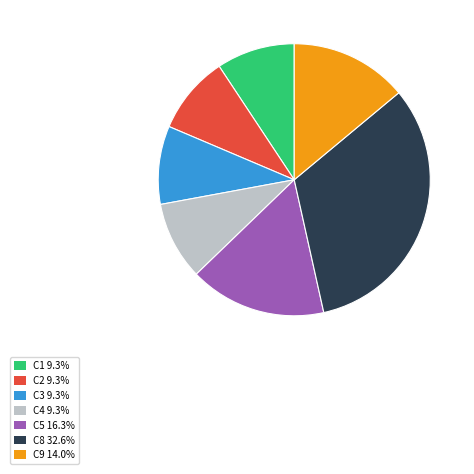

Is there any slice that represents more than half of the pie?

No